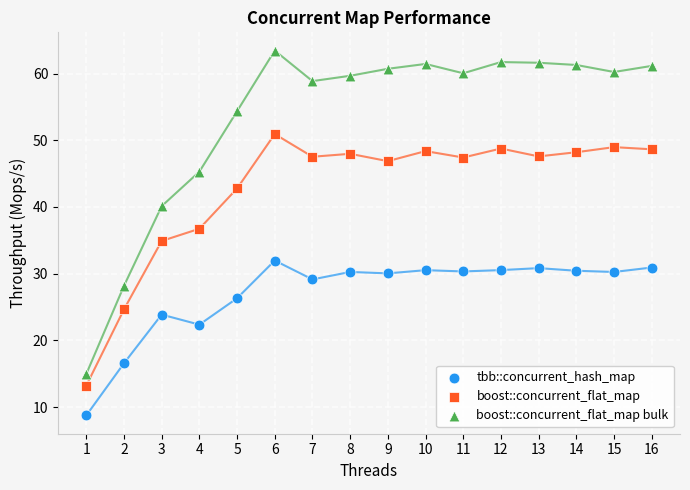

Which series reaches the maximum Y coordinate?

boost::concurrent_flat_map bulk